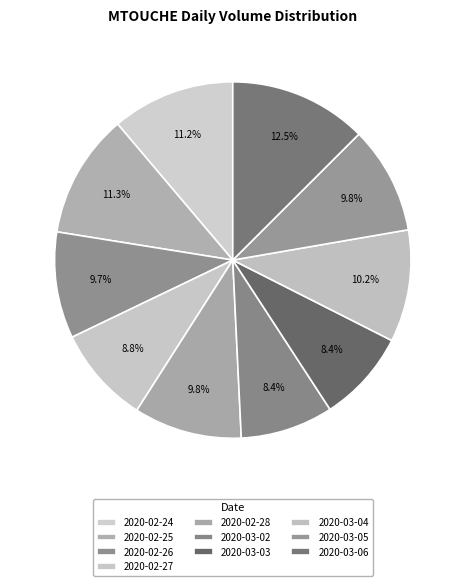

Which slice is the smallest?

2020-03-03